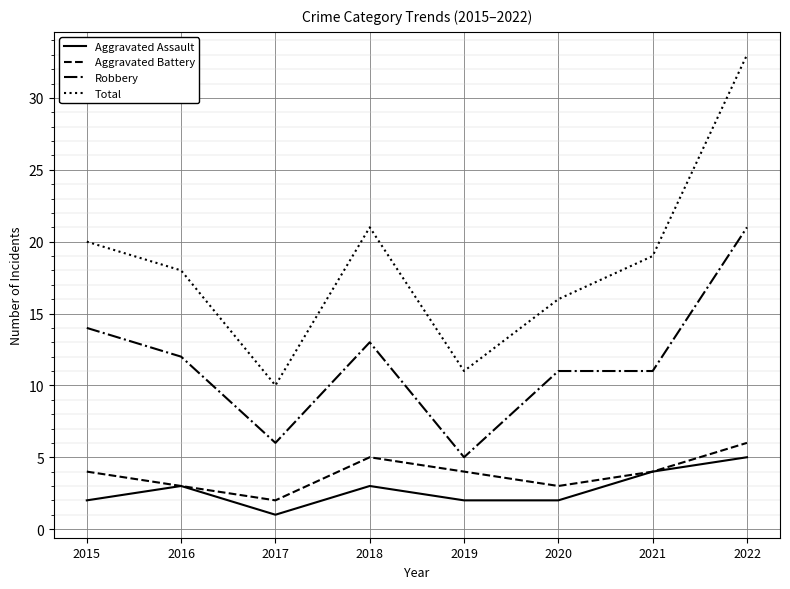

At which category does Aggravated Assault reach its first local valley?

2017